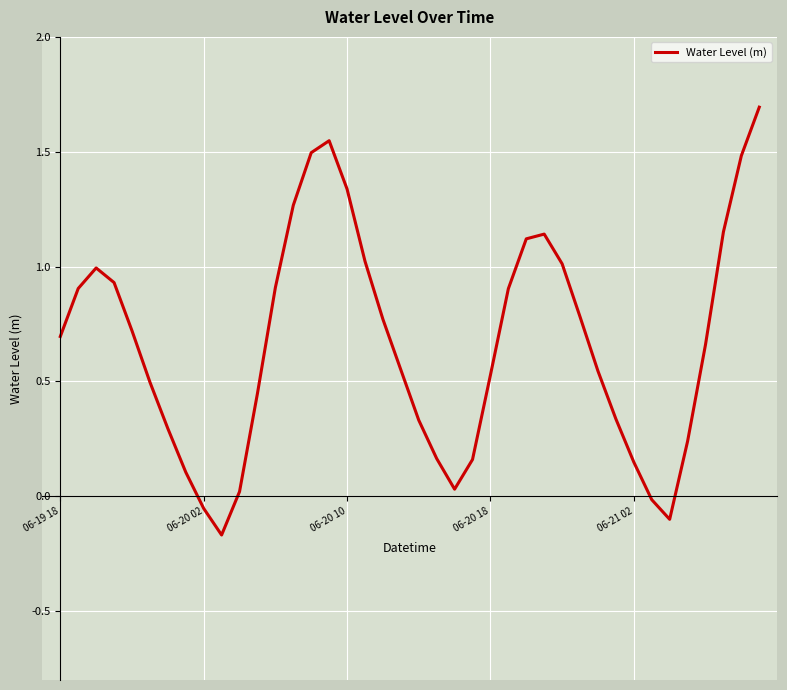

What is the greatest value displayed?

1.7